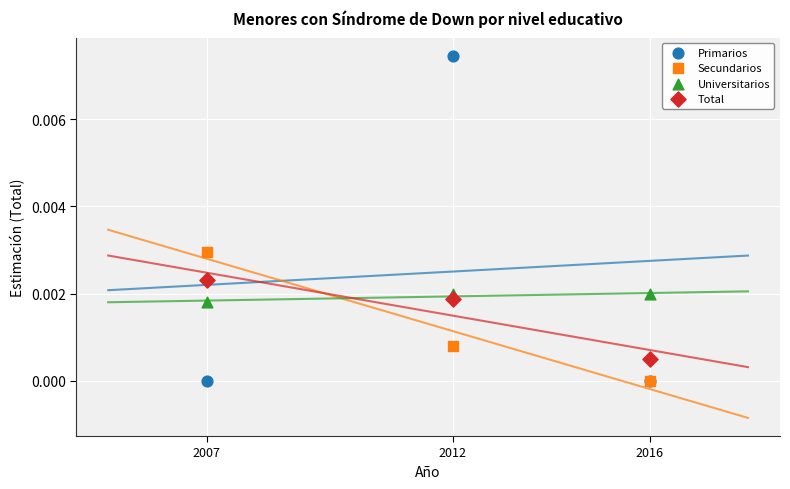

Which series contains the highest Y value?

Primarios